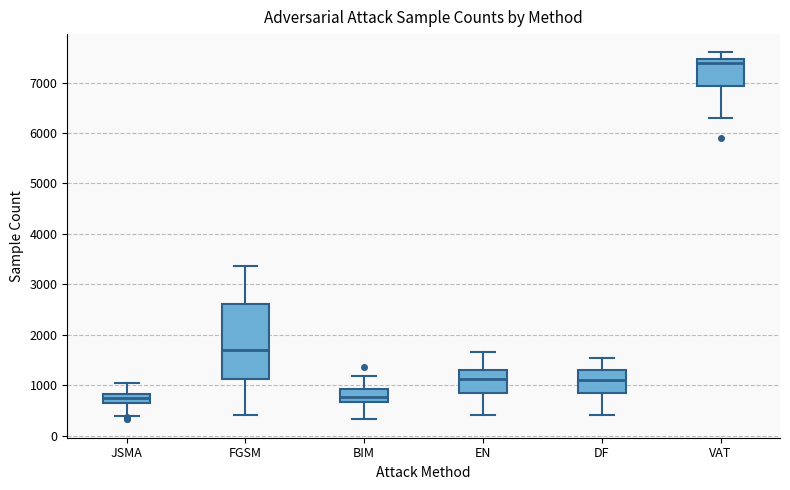

Reading left to right, transcribe this box plot: for each box, give where its median line is, the range the box spans, and where its two whiskers end, as read against the y-axis. The values are not printed on the chart, so give them approximately, as read against the axis.

JSMA: median 800 (inside the box), box 600 to 800, whiskers 400 to 1100
FGSM: median 1700, box 1100 to 2600, whiskers 400 to 3400
BIM: median 800, box 700 to 900, whiskers 300 to 1200
EN: median 1100, box 900 to 1300, whiskers 400 to 1700
DF: median 1100, box 800 to 1300, whiskers 400 to 1500
VAT: median 7400, box 6900 to 7500, whiskers 6300 to 7600